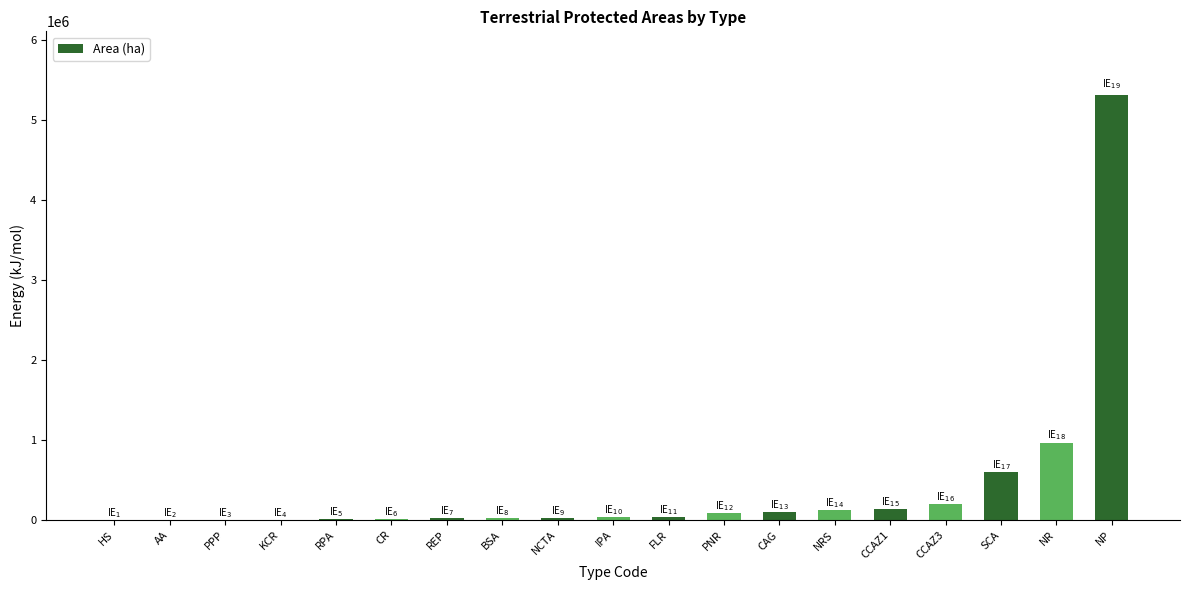

Between CCAZ1 and NCTA, which is larger?

CCAZ1